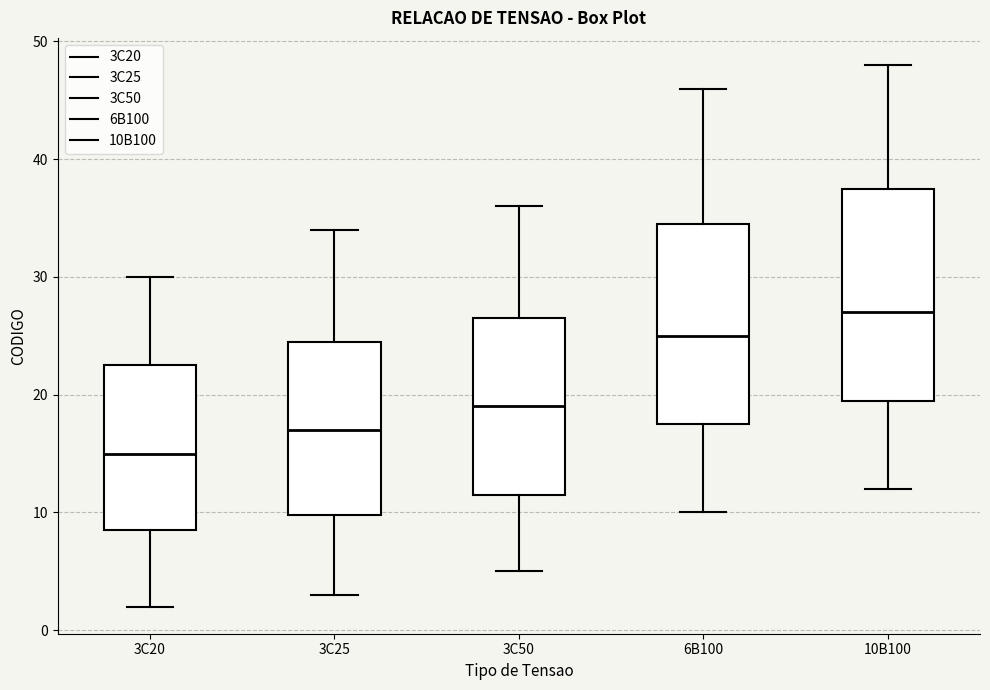

Comparing the boxes themselves (not the whiskers), which one is the tallest?

10B100